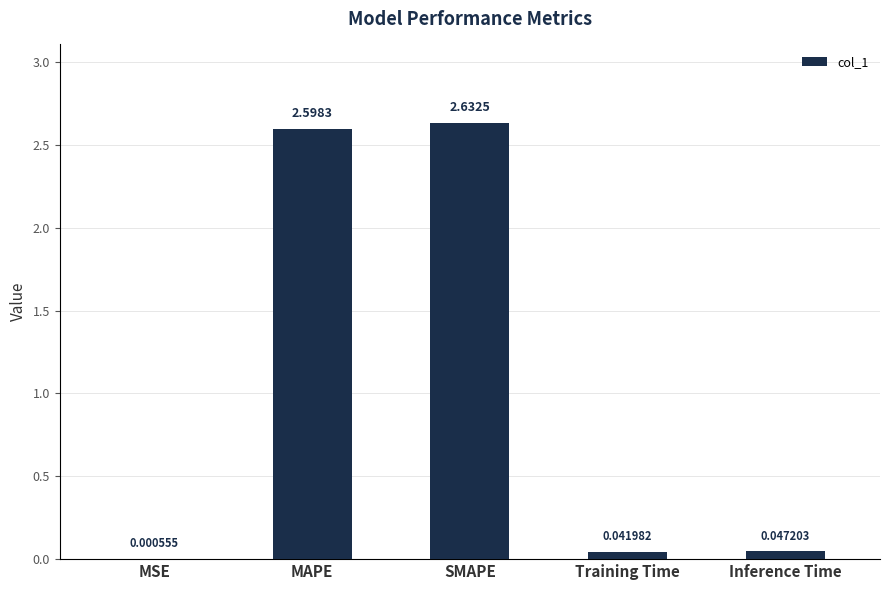

Which label corresponds to the largest value in the chart?

SMAPE